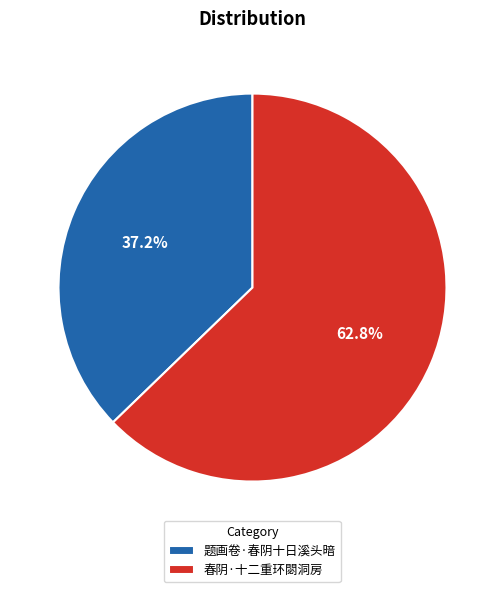

Approximately how many times larger is the value at 春阴·十二重环閟洞房 compared to 题画卷·春阴十日溪头暗?

1.7